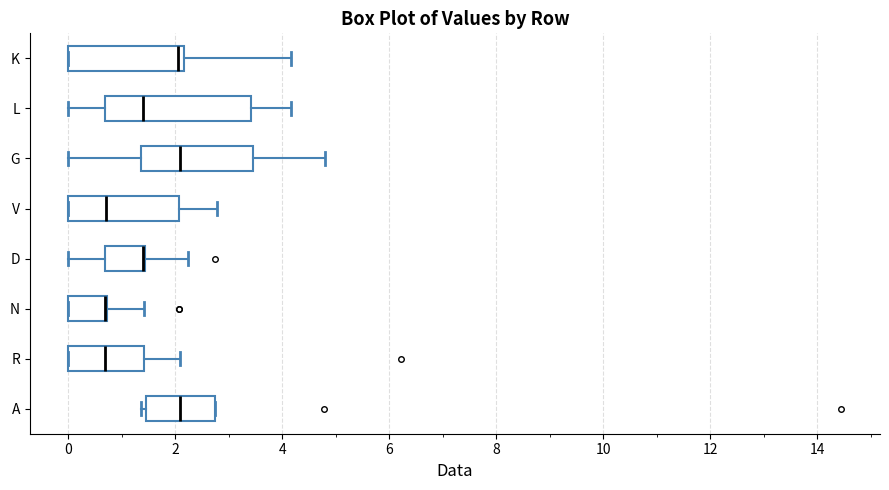

Which box is the widest, from its left edge to its right edge?

L